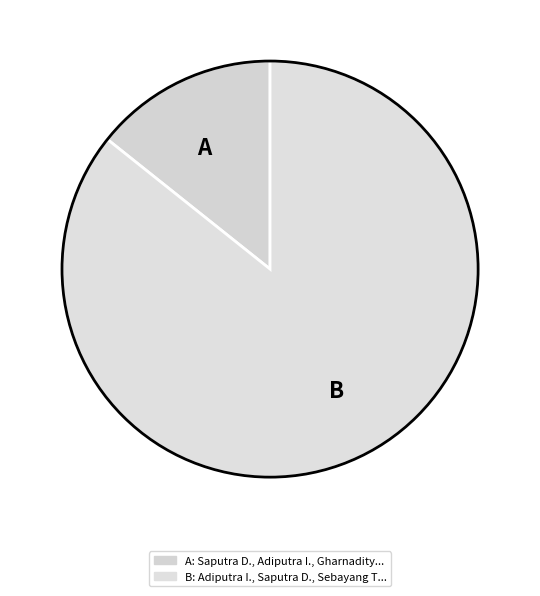

Approximately how many times larger is the value at B compared to A?

6.0